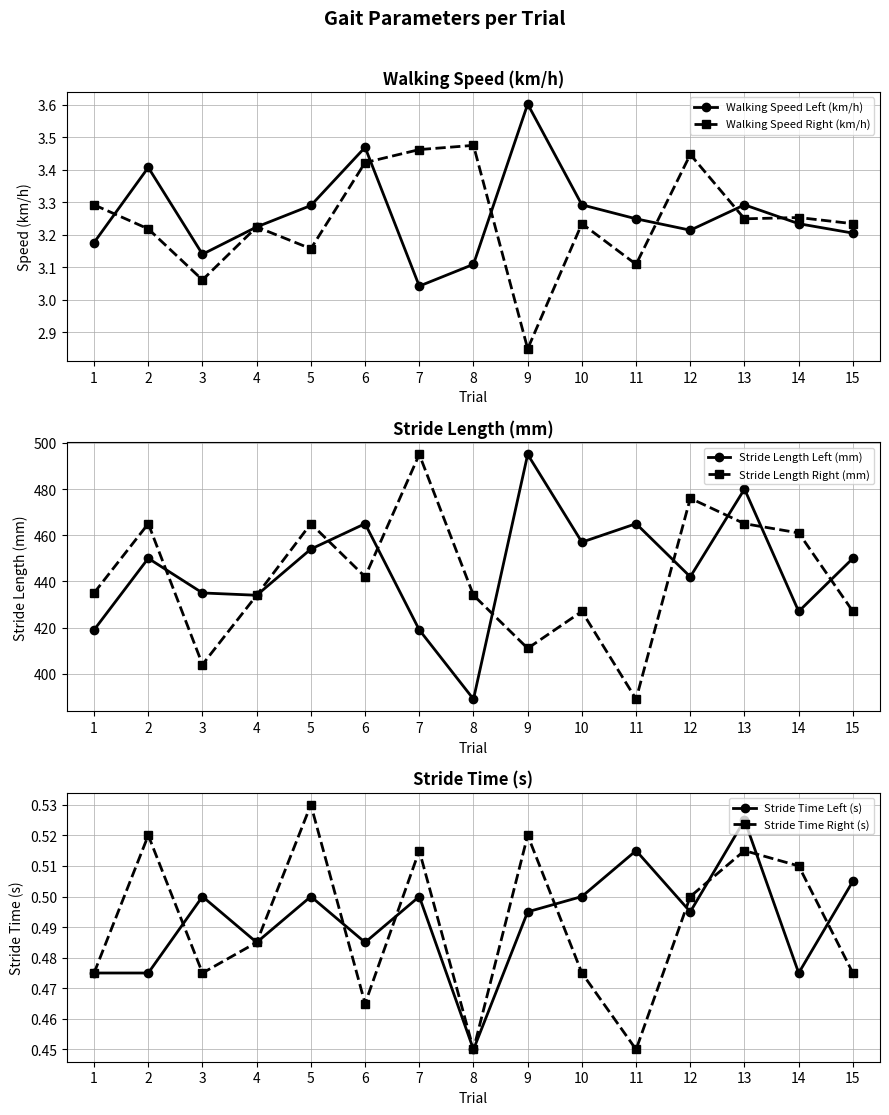

What is the total value across all series at 3?

846.2